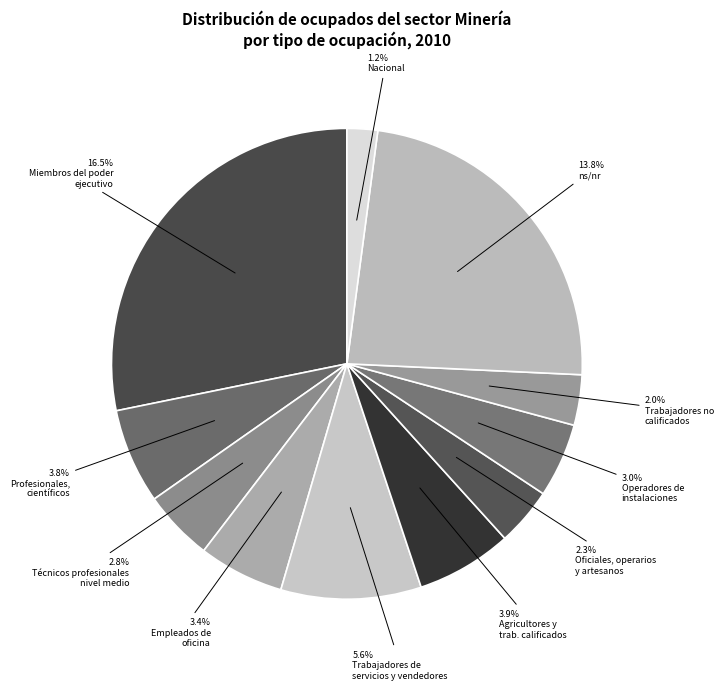

To the nearest percent, what percentage of the pie is Miembros del poder ejecutivo y de los cuerpos legislativos?

28%